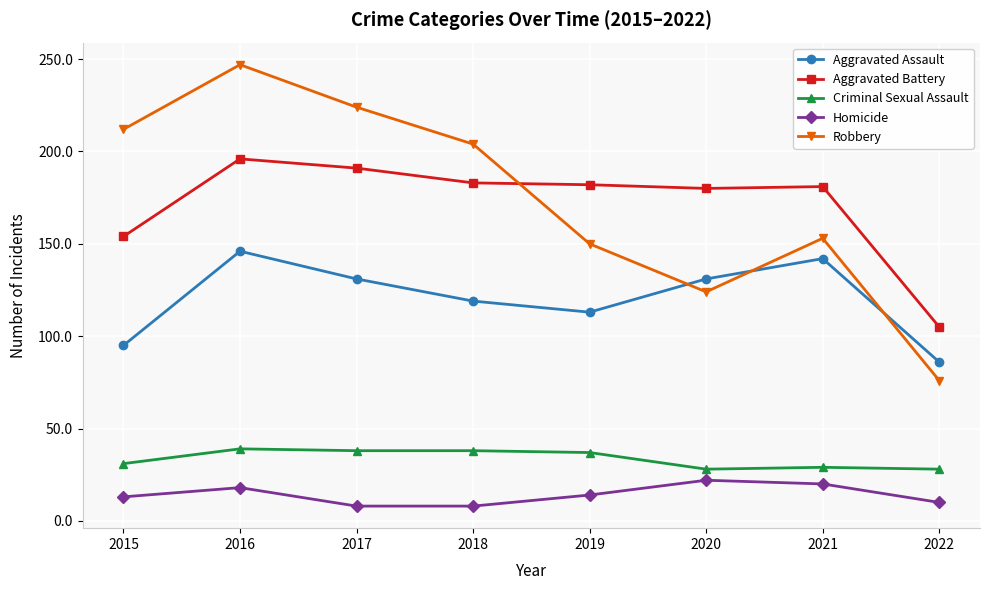

Which series has the largest total across all categories?

Robbery